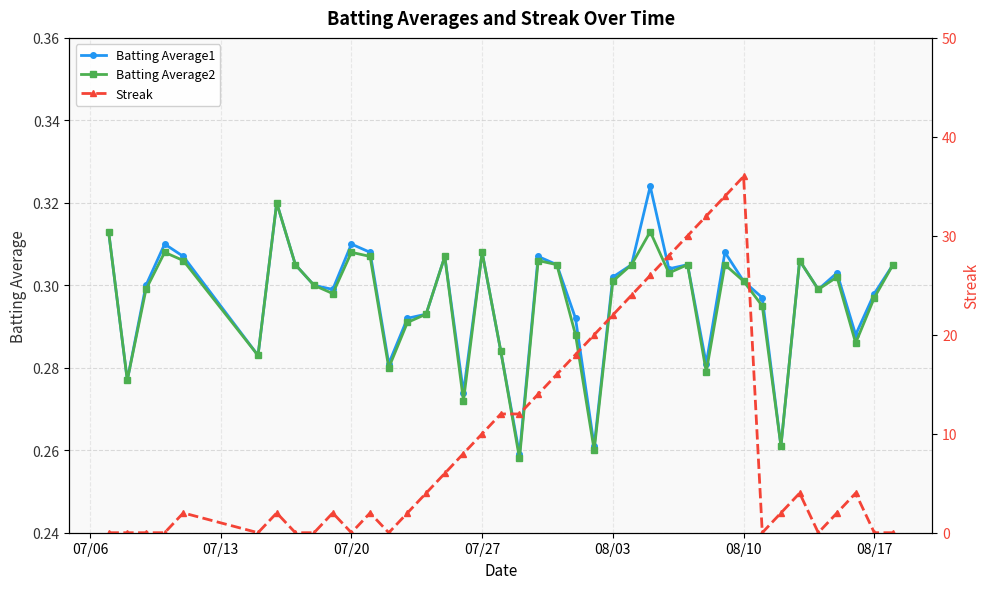

How many data points in Streak are less than 4?

20